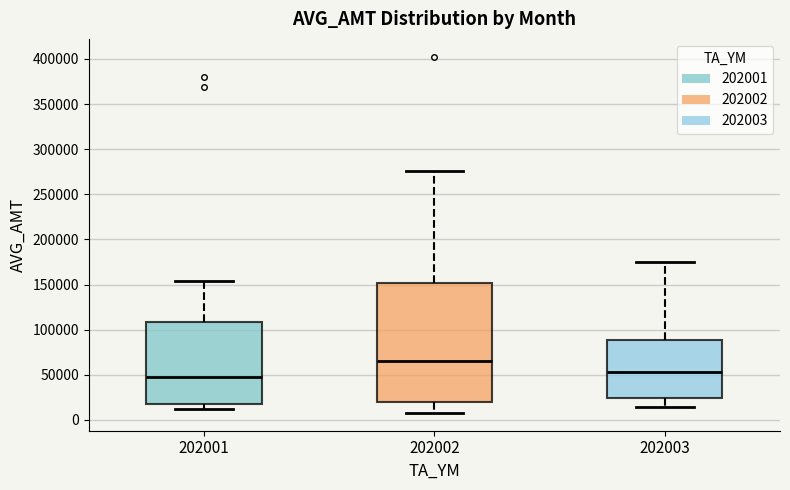

Which box's median line is the lowest?

202001